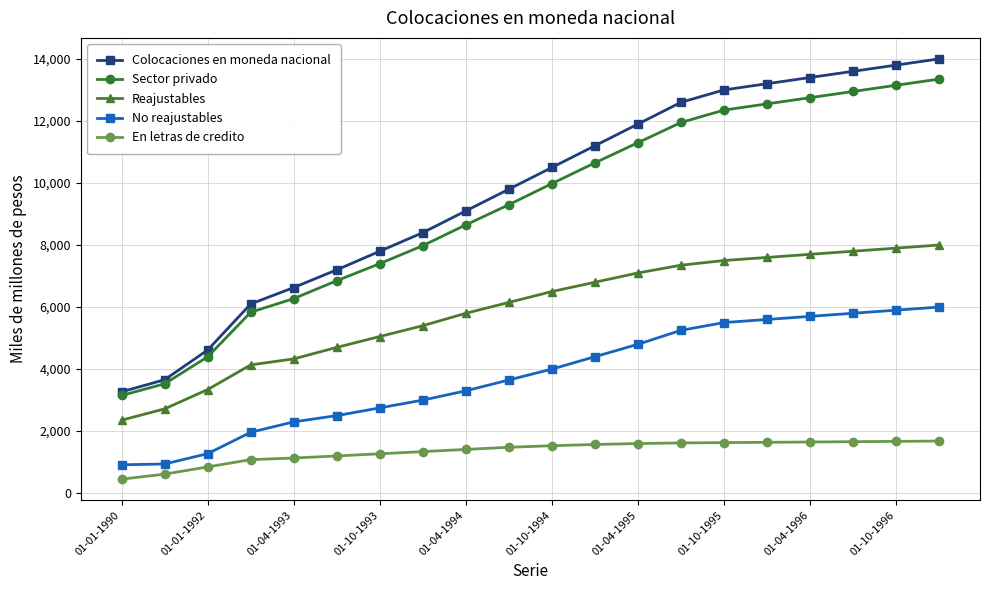

What is the difference between the second highest and second lowest values in the Colocaciones en moneda nacional series?

10142